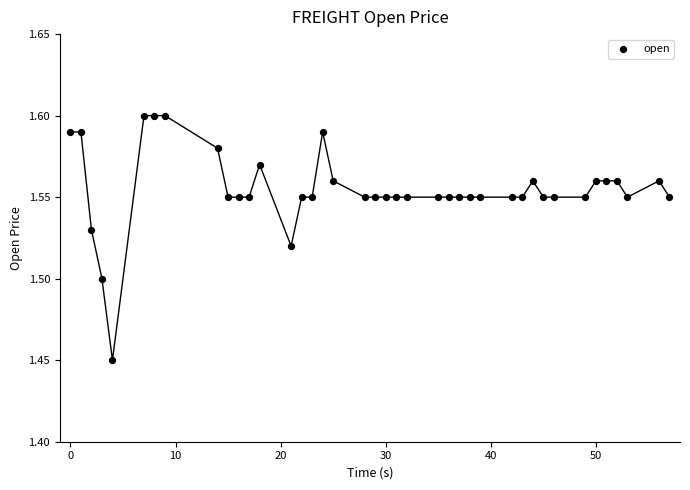

What is the range of X values (max minus min)?

57.0